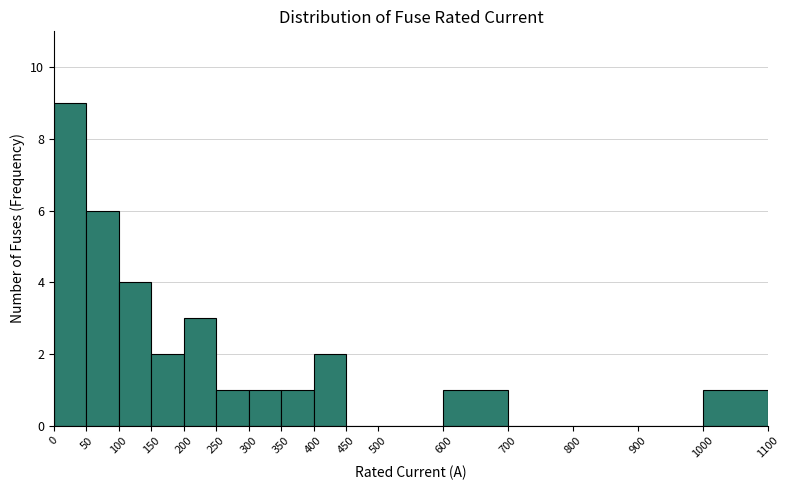

How tall is the bar that spans 200 to 250 on the x-axis? The values are not printed on the chart, so give them approximately, as read against the axis.

3